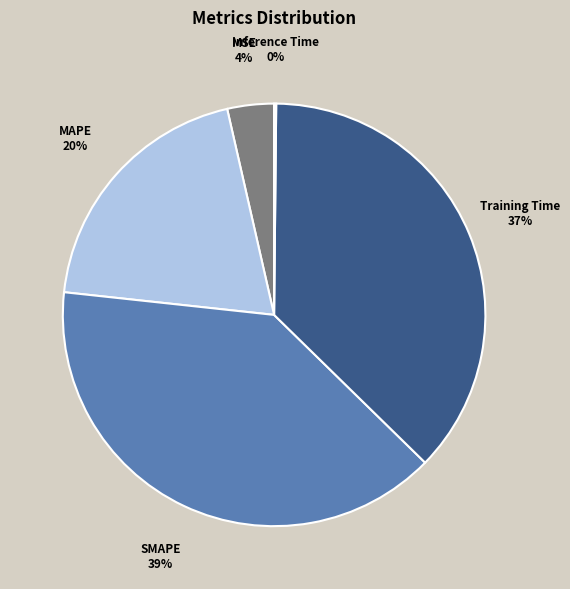

To the nearest percent, what is the difference between the largest and smallest slice percentages?

39%